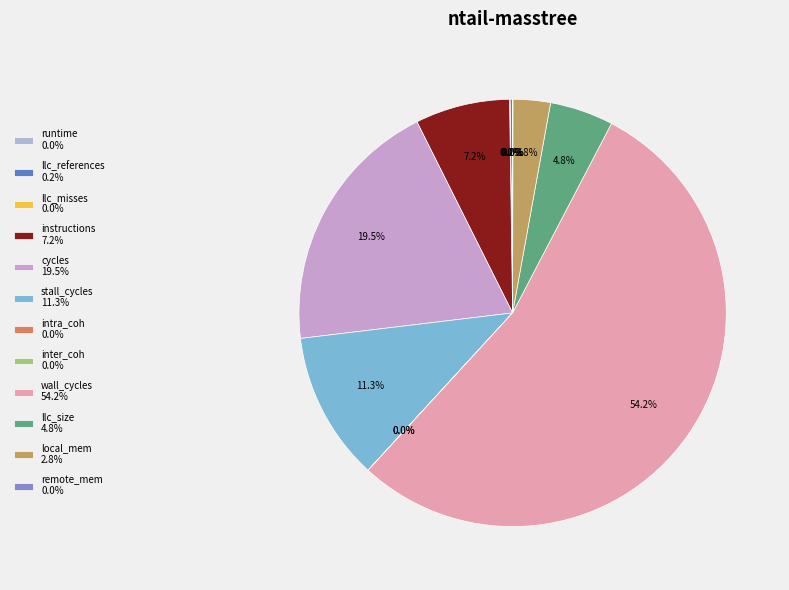

How much of the chart is everything except stall_cycles?

88.7%